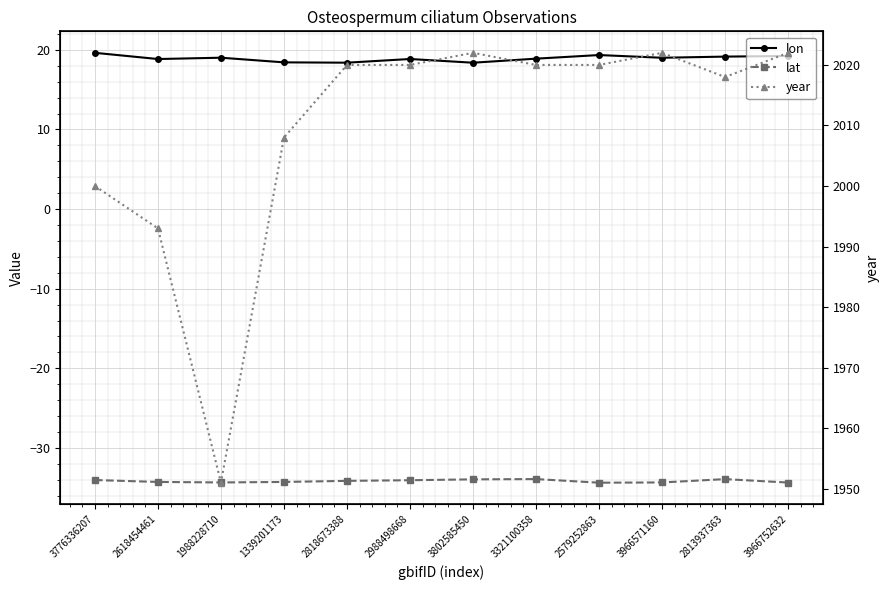

What is the difference between the maximum and minimum values in the lon series?

1.2